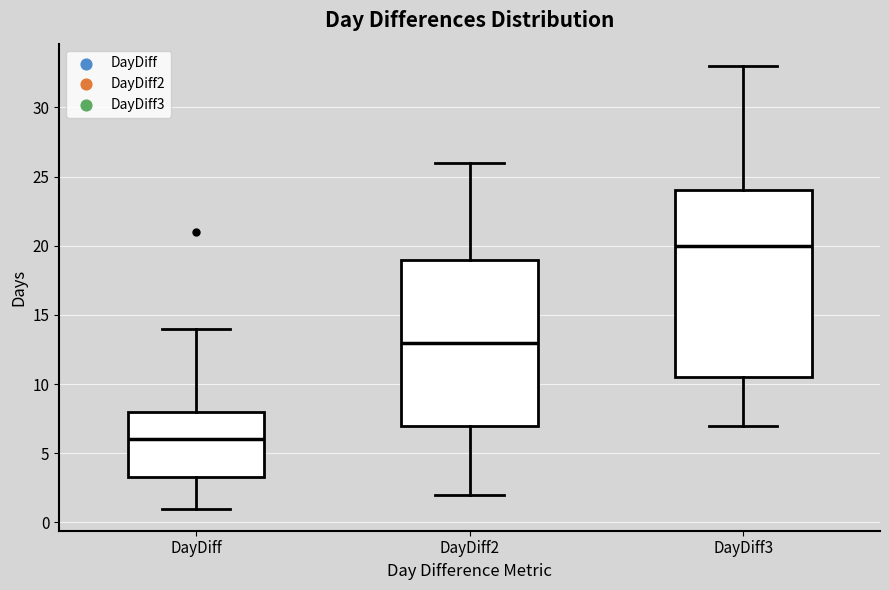

Which box is the tallest, from its lower edge to its upper edge?

DayDiff3